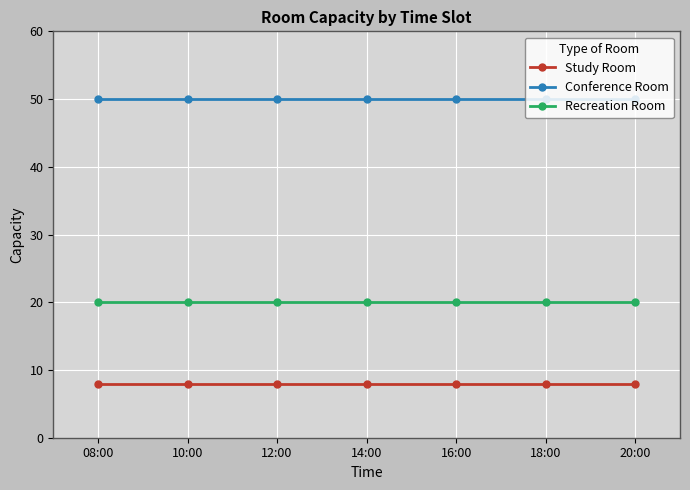

What is the label of the 3rd point from the right?

16:00